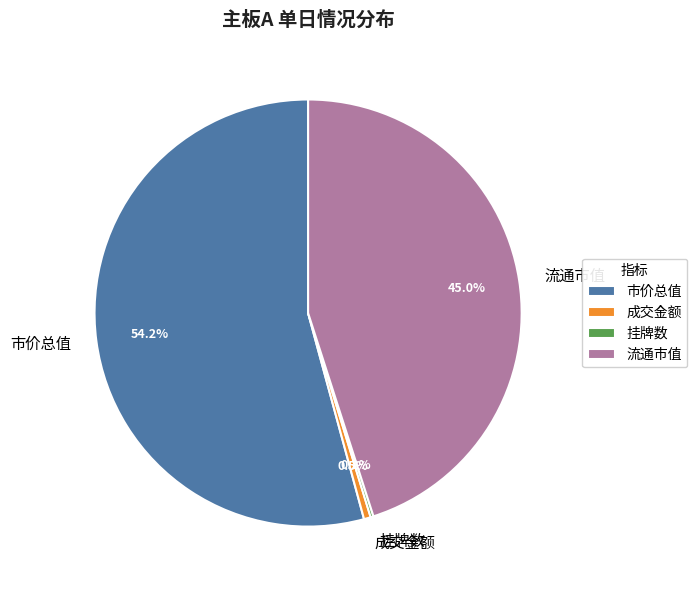

What percentage is NOT represented by 成交金额?

99.5%